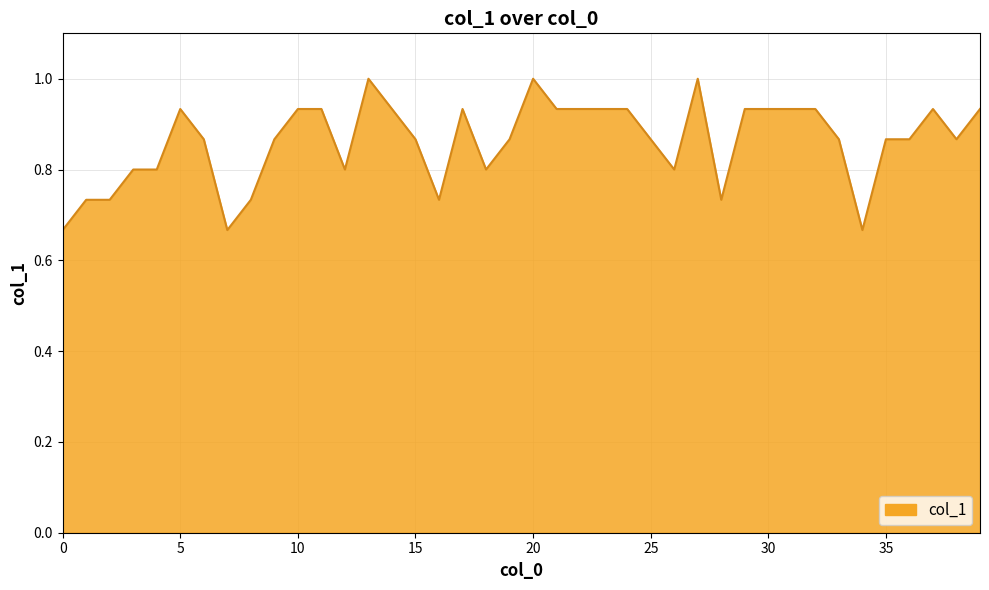

What is the difference between the maximum and minimum values?

0.3